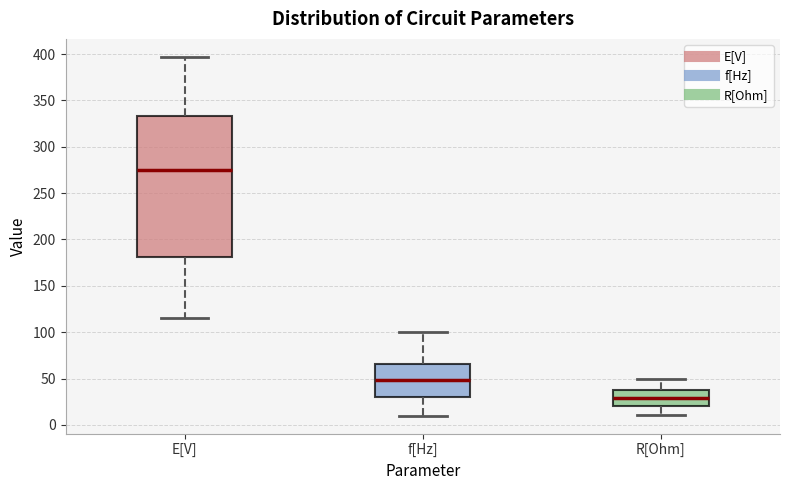

Reading left to right, read every box against the y-axis: the position of its median line, the range the box covers, and the ends of its whiskers. The values are not printed on the chart, so give them approximately, as read against the axis.

E[V]: median 275, box 180 to 335, whiskers 115 to 395
f[Hz]: median 50, box 30 to 65, whiskers 10 to 100
R[Ohm]: median 30, box 20 to 40, whiskers 10 to 50